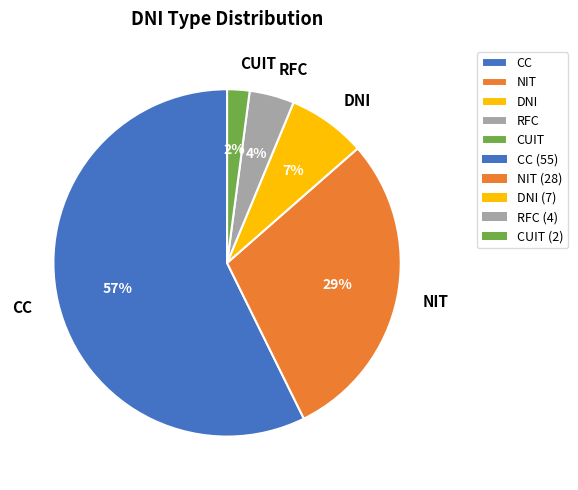

Which category accounts for the majority?

CC